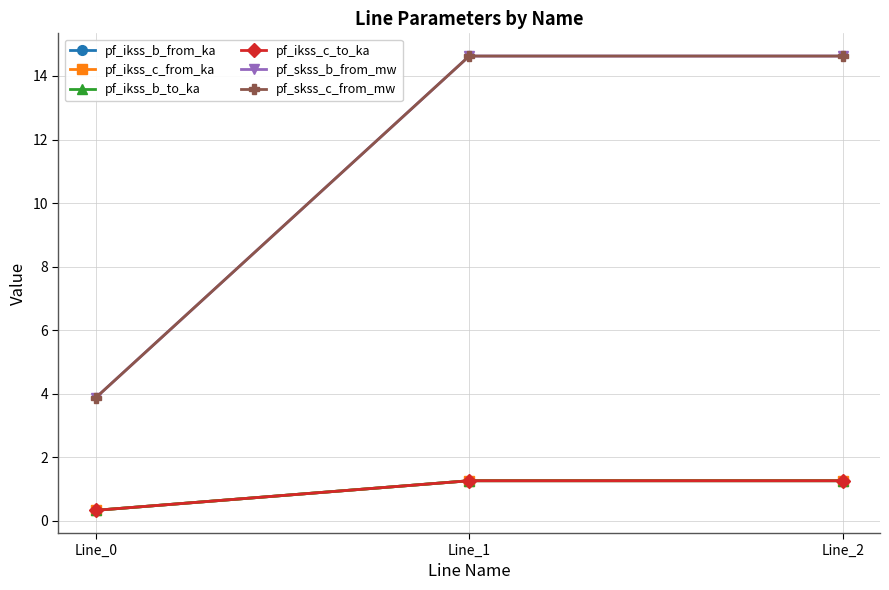

Reading right to left, extract all data points from this chart.

pf_ikss_b_from_ka: Line_2=1.3	Line_1=1.3	Line_0=0.3
pf_ikss_c_from_ka: Line_2=1.3	Line_1=1.3	Line_0=0.3
pf_ikss_b_to_ka: Line_2=1.3	Line_1=1.3	Line_0=0.3
pf_ikss_c_to_ka: Line_2=1.3	Line_1=1.3	Line_0=0.3
pf_skss_b_from_mw: Line_2=14.6	Line_1=14.6	Line_0=3.9
pf_skss_c_from_mw: Line_2=14.6	Line_1=14.6	Line_0=3.9